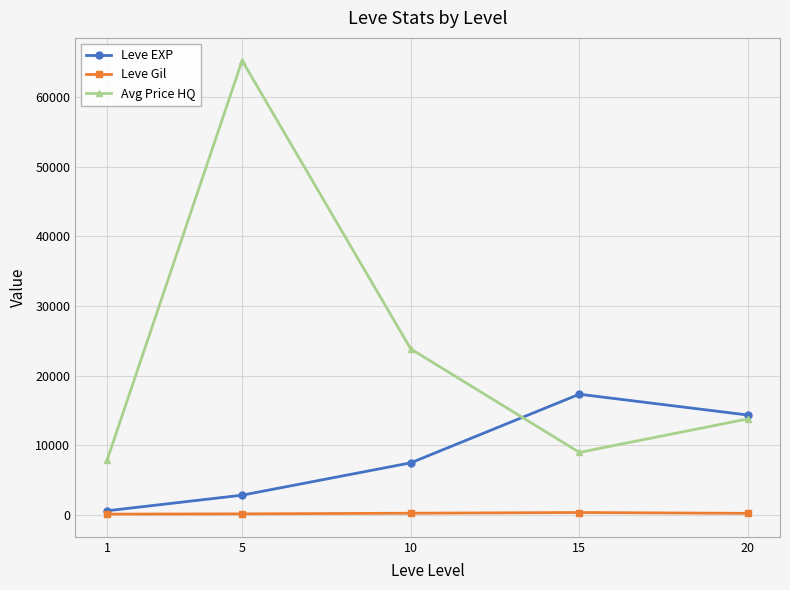

Is the value of Leve EXP at 1 greater than the value of Avg Price HQ at 5?

No